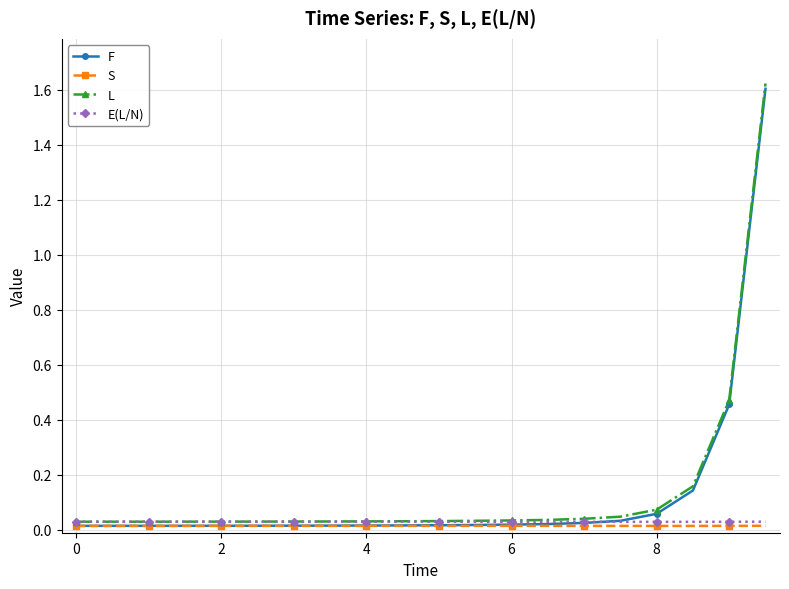

True or false: E(L/N) has more than 0 interior local peaks.

True